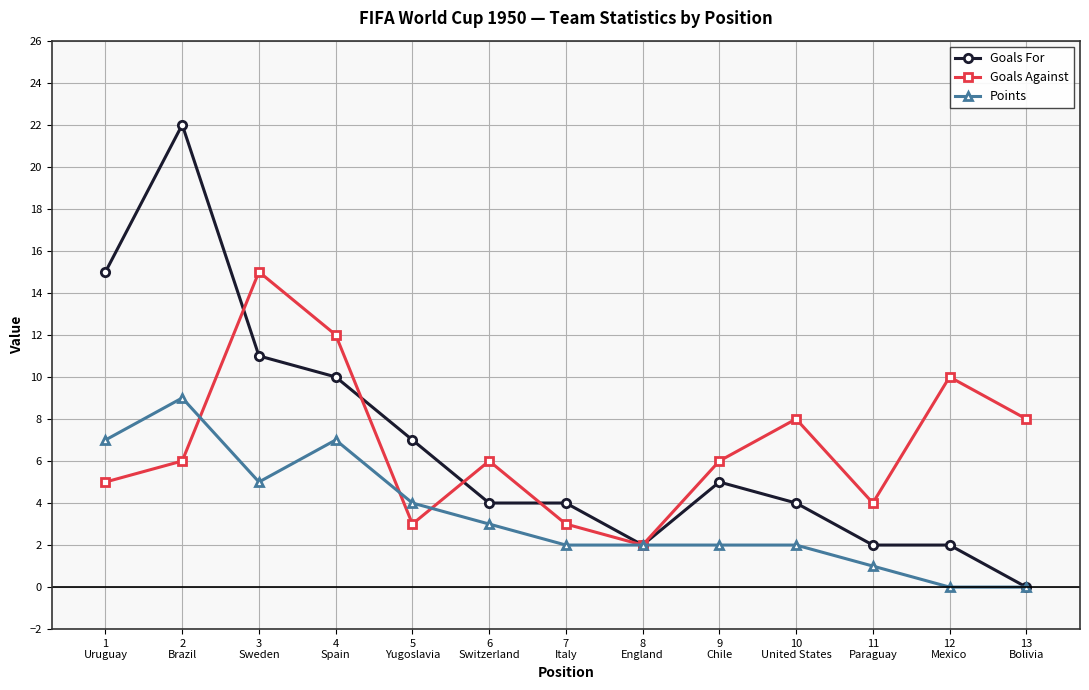

At which label does Goals For first exceed 4?

1
Uruguay